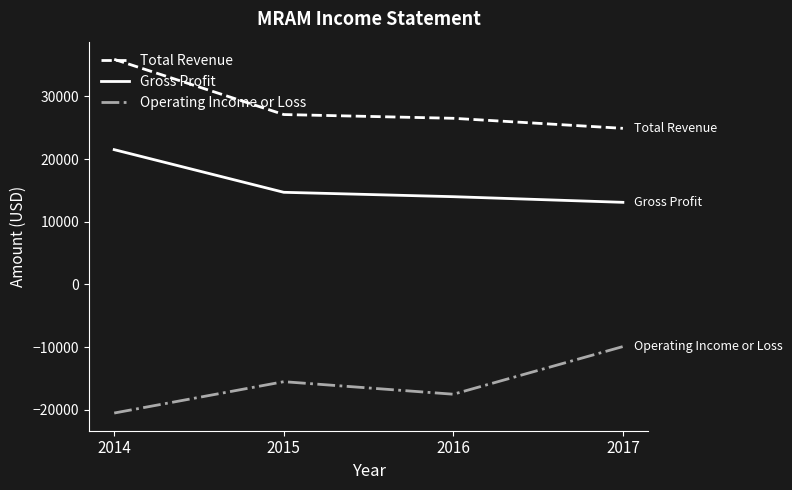

Reading left to right, extract all data points from this chart.

Total Revenue: 2014=35900	2015=27100	2016=26500	2017=24900
Gross Profit: 2014=21500	2015=14700	2016=14000	2017=13100
Operating Income or Loss: 2014=-20500	2015=-15500	2016=-17500	2017=-9900